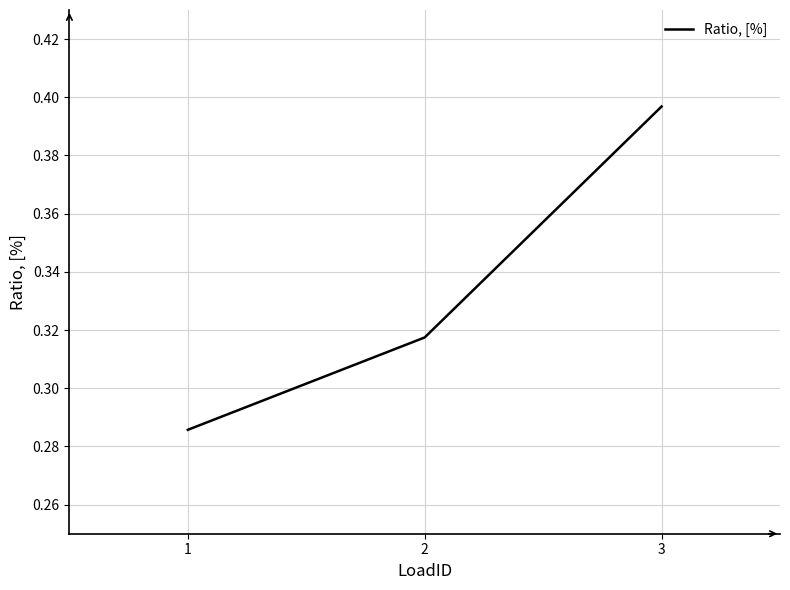

Is it true that the value at 2 is 0.5?

False